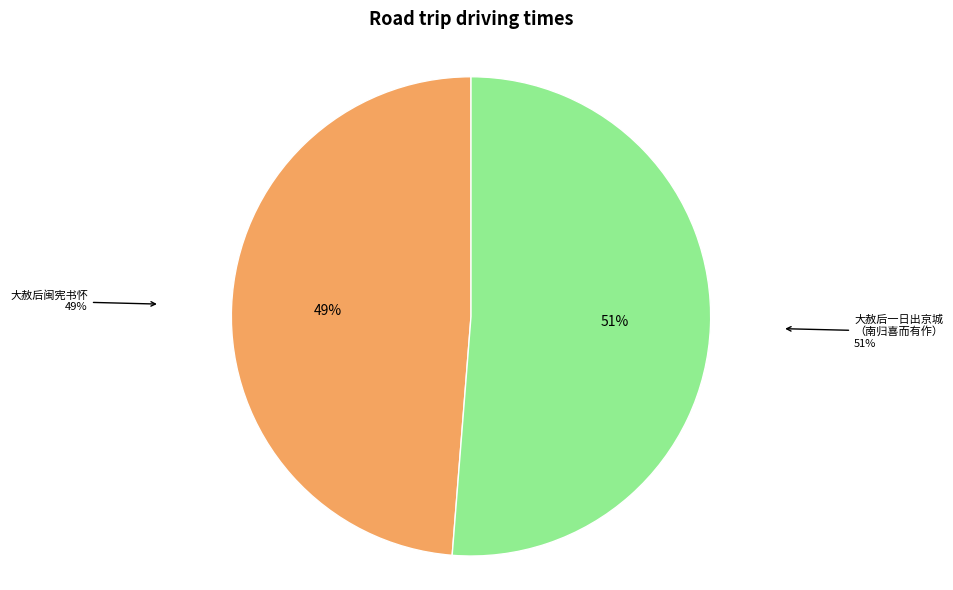

To the nearest percent, what portion does 大赦后一日出京城闻崇庆王太守子启自和州屯所携其佳儿南归喜而有作 represent?

51%